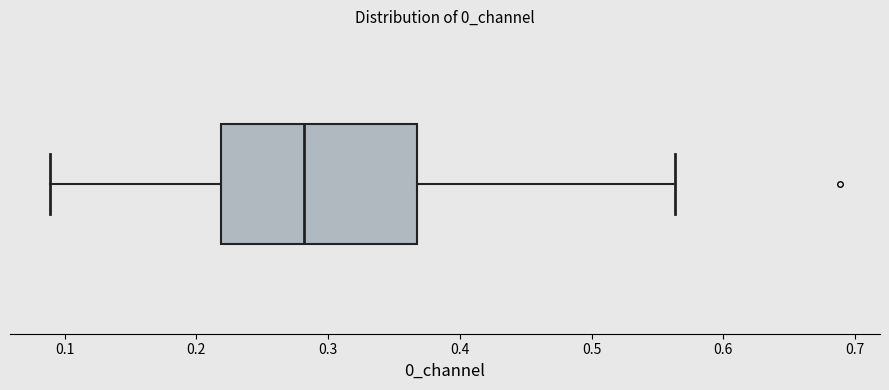

Read this box plot against the x-axis: the position of the median line, the range covered by the box, and the ends of both whiskers. The values are not printed on the chart, so give them approximately, as read against the axis.

median 0.28, box 0.22 to 0.37, whiskers 0.09 to 0.56